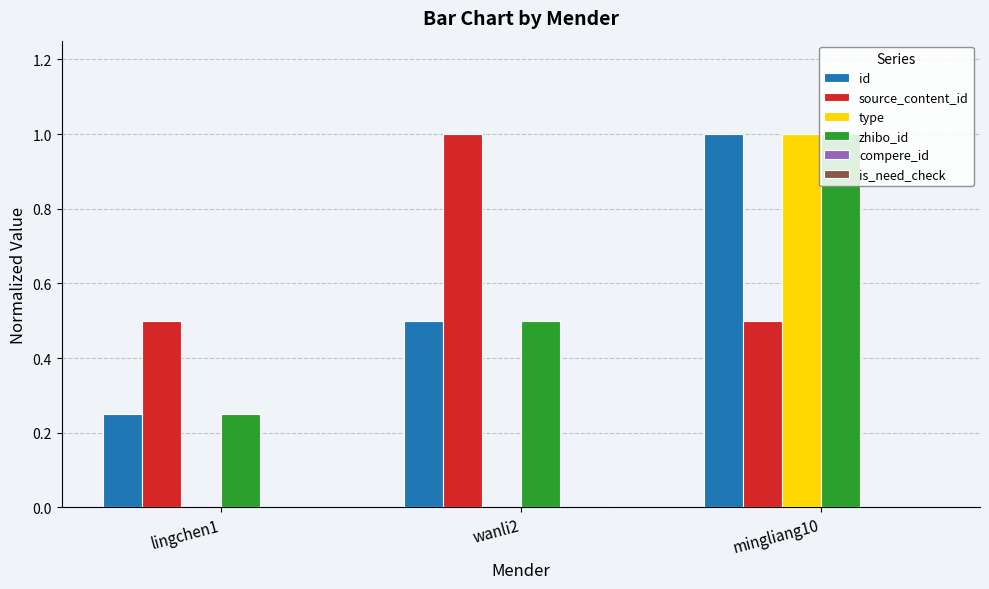

True or false: type has a value of 0.0 at wanli2.

True